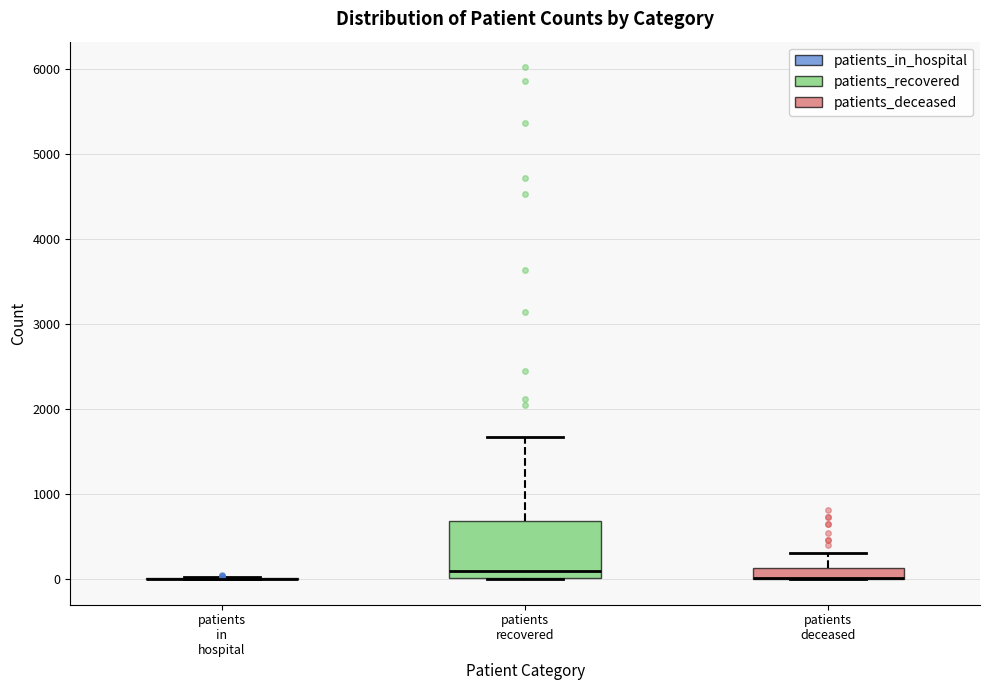

Which box is the tallest, from its lower edge to its upper edge?

patients recovered